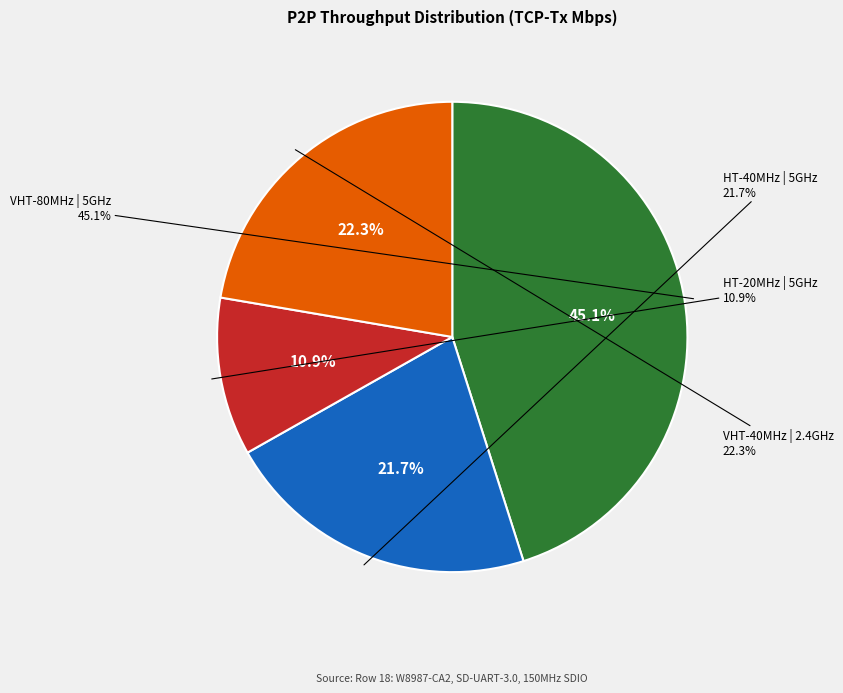

Is there any slice that represents more than half of the pie?

No